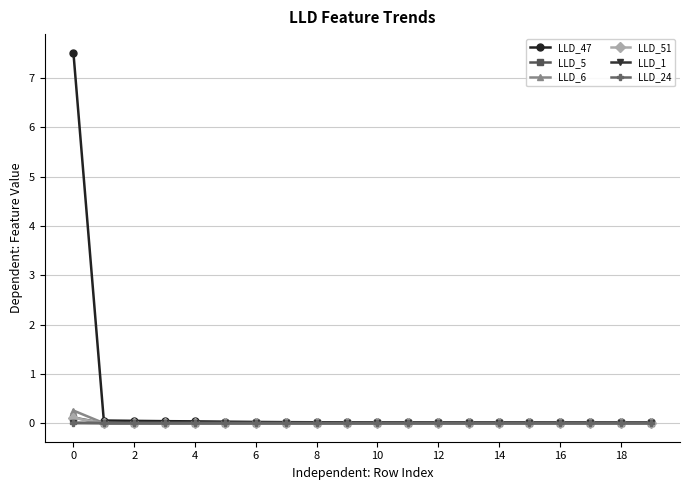

True or false: LLD_6 has more than 1 interior local peaks.

True